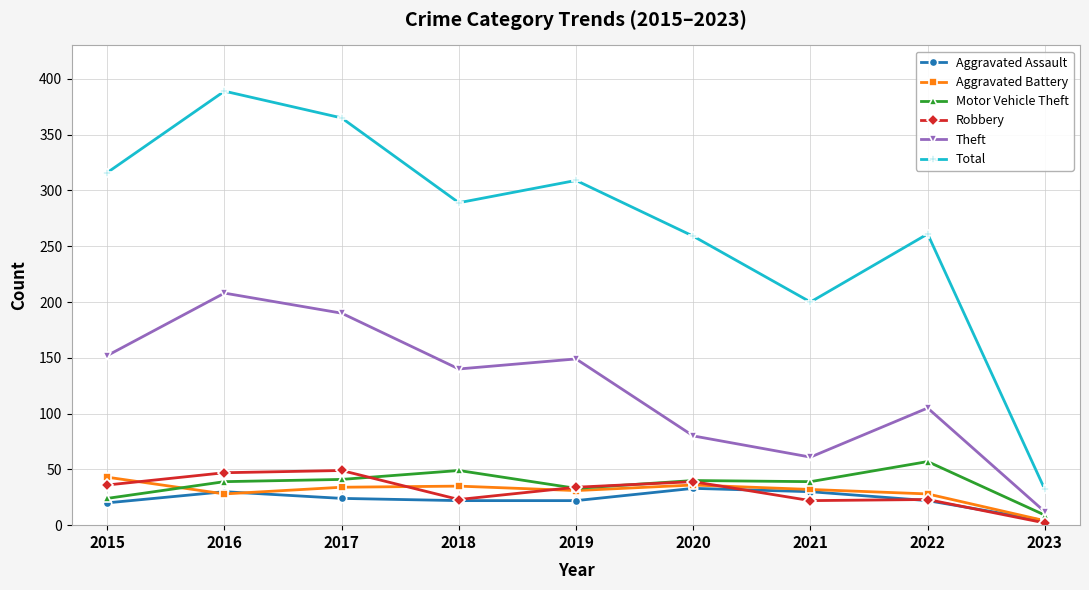

What is the difference between the maximum and minimum values in the Motor Vehicle Theft series?

48